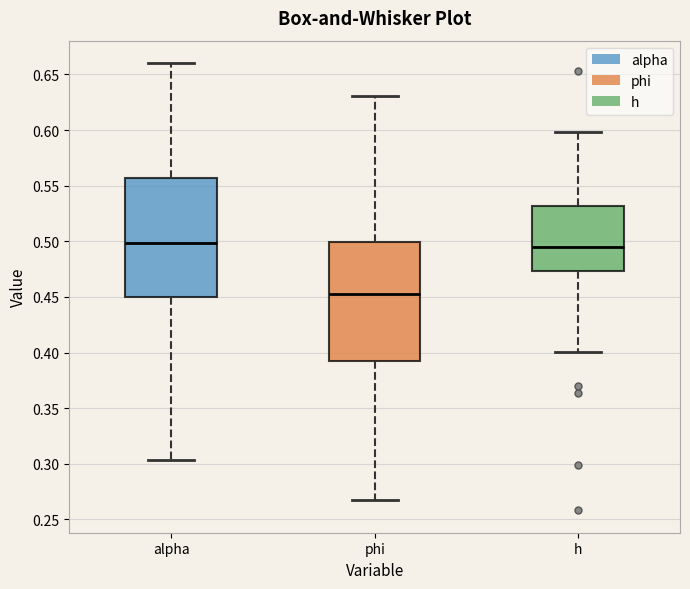

Reading left to right, read every box against the y-axis: the position of its median line, the range the box covers, and the ends of its whiskers. The values are not printed on the chart, so give them approximately, as read against the axis.

alpha: median 0.500, box 0.450 to 0.555, whiskers 0.305 to 0.660
phi: median 0.455, box 0.390 to 0.500, whiskers 0.270 to 0.630
h: median 0.495, box 0.475 to 0.530, whiskers 0.400 to 0.600